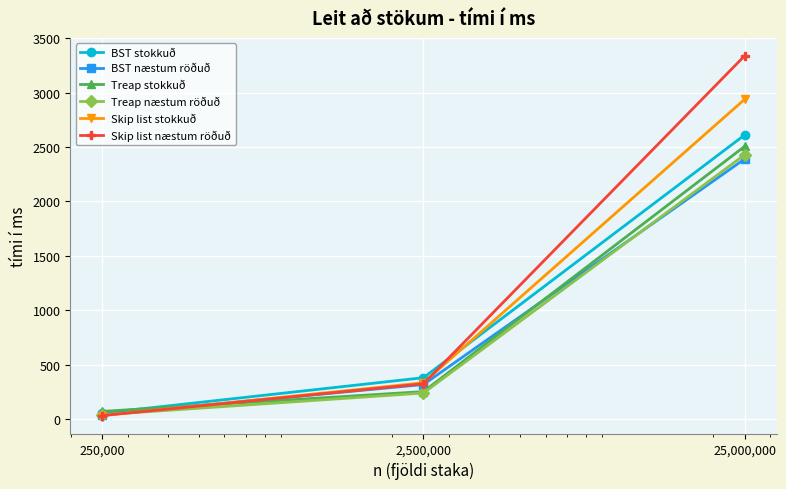

What is the maximum value for Skip list stokkuð?

2939